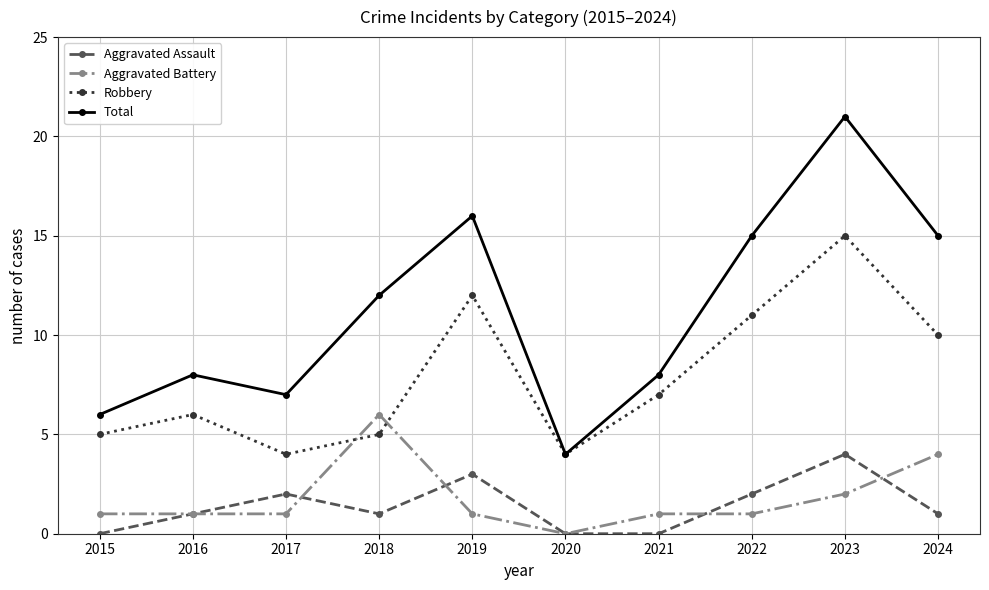

Which series has the largest total across all categories?

Total